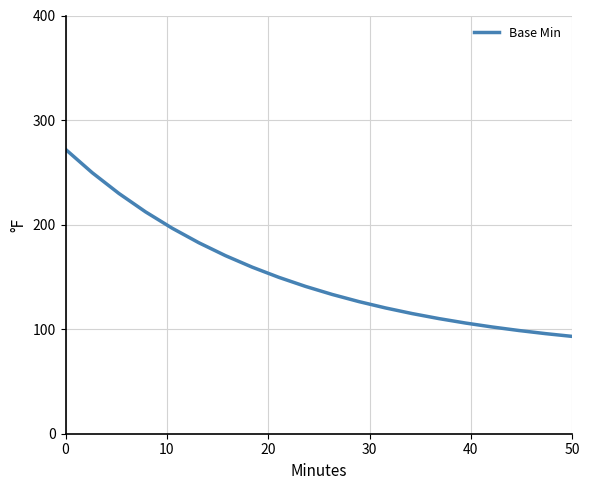

What is the greatest value displayed?

272.0